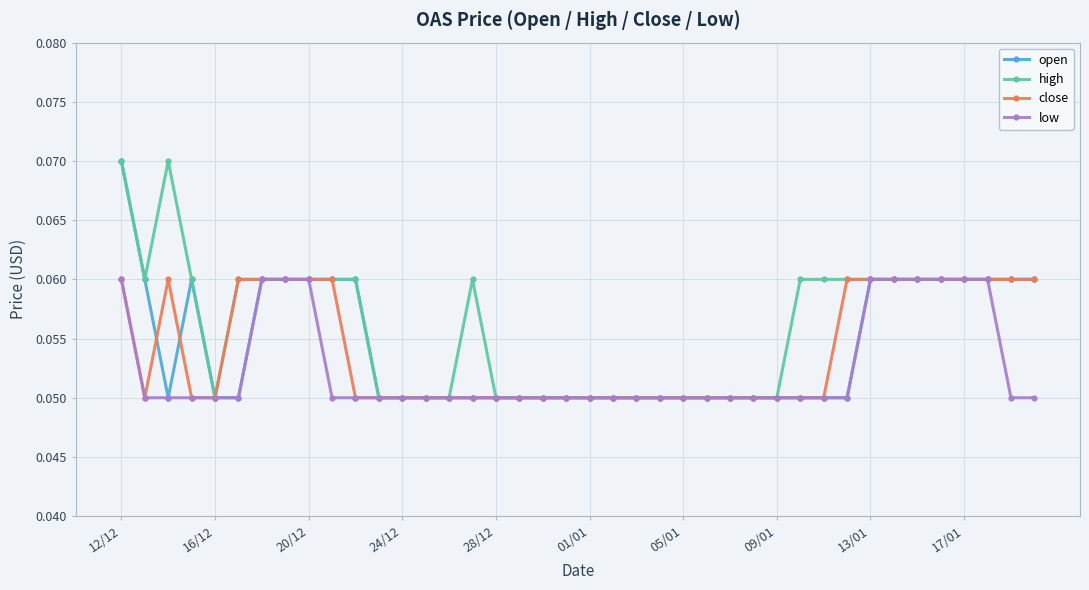

At how many categories does at least one series exceed 0?

40